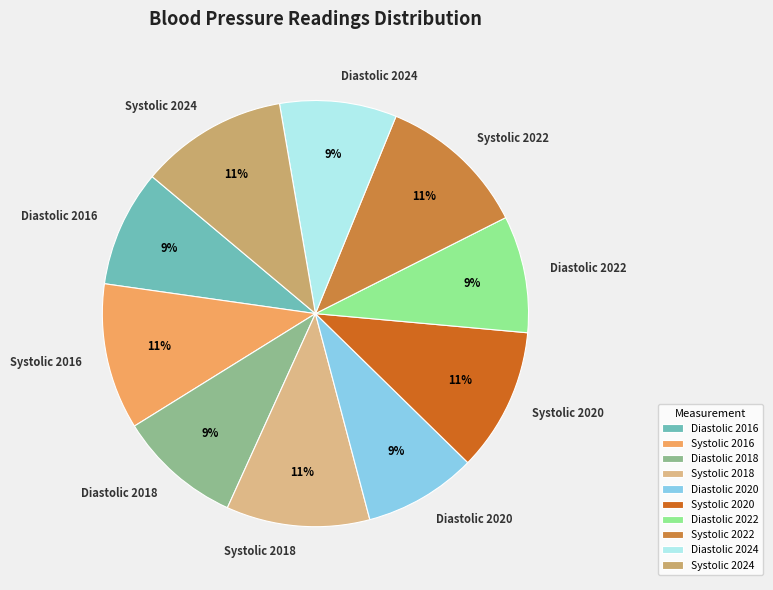

To the nearest percent, what percentage of the pie is Diastolic 2018?

9%